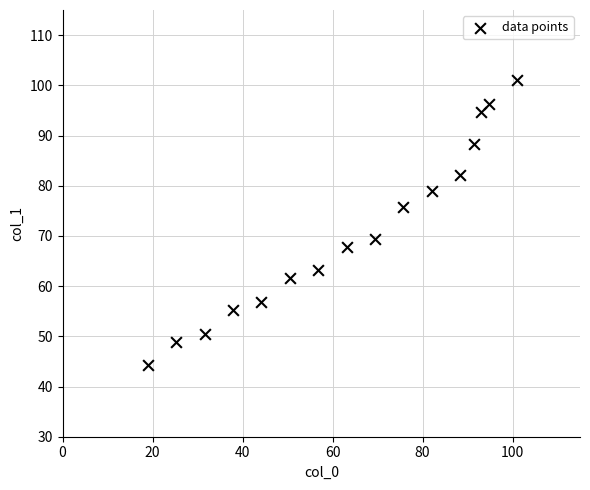

What Y value in the scatter plot is closest to 72?

69.4